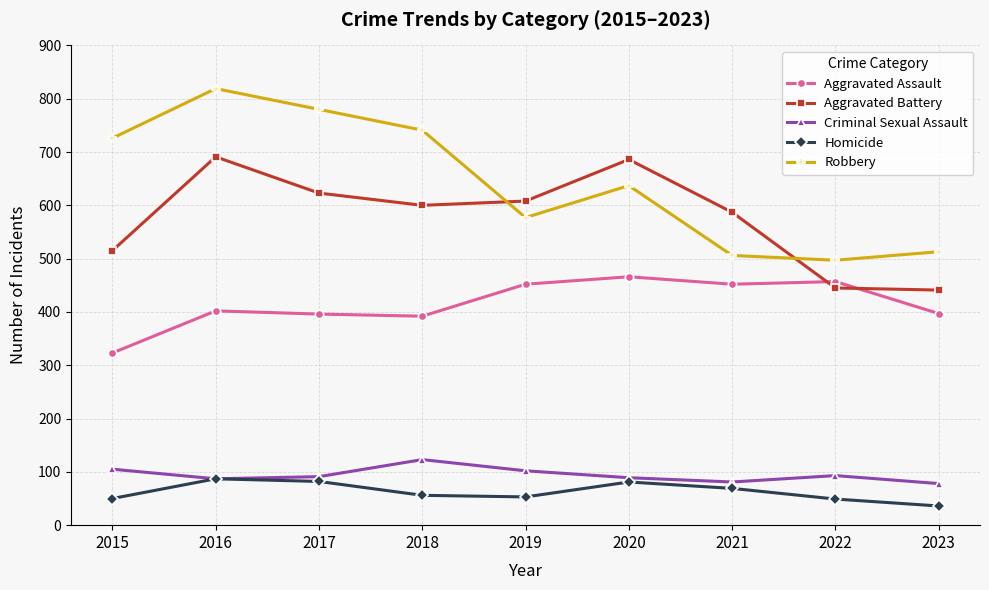

At 2018, list the series in order from smallest to largest.

Homicide, Criminal Sexual Assault, Aggravated Assault, Aggravated Battery, Robbery